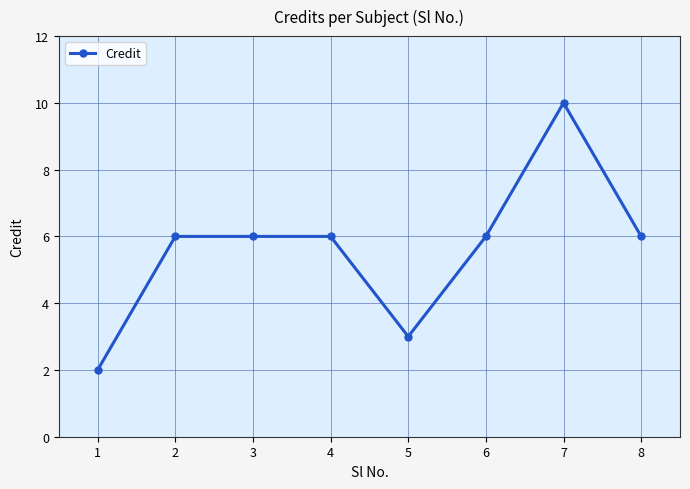

The chart shows a value of 1 at 1. True or false?

False